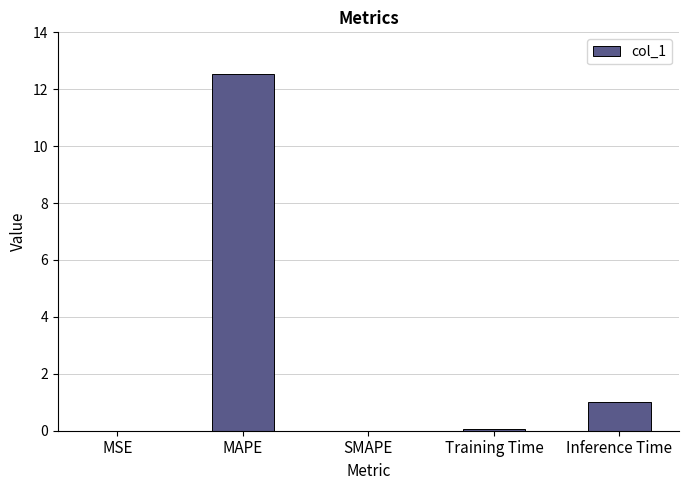

What is the sum of all values?

13.6